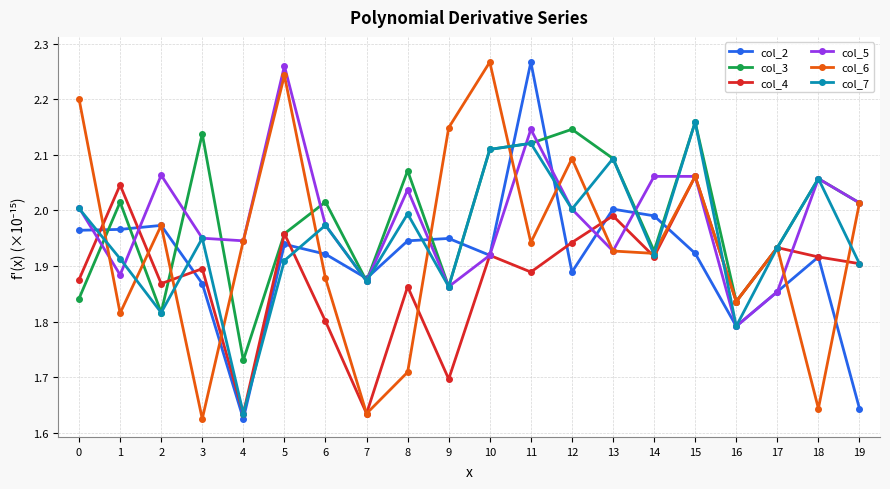

How many values in the col_5 series are below 2?

10